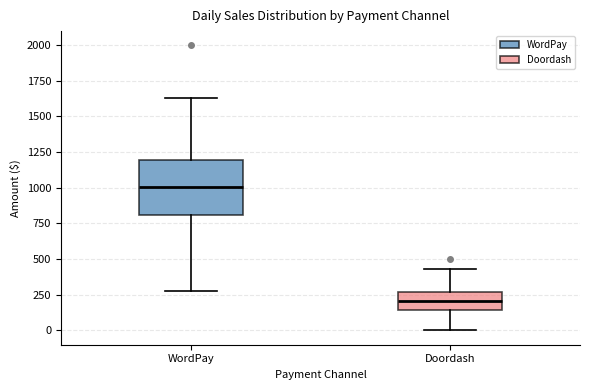

Where does the lower whisker of the box for Doordash end on the y-axis? The values are not printed on the chart, so give them approximately, as read against the axis.

0